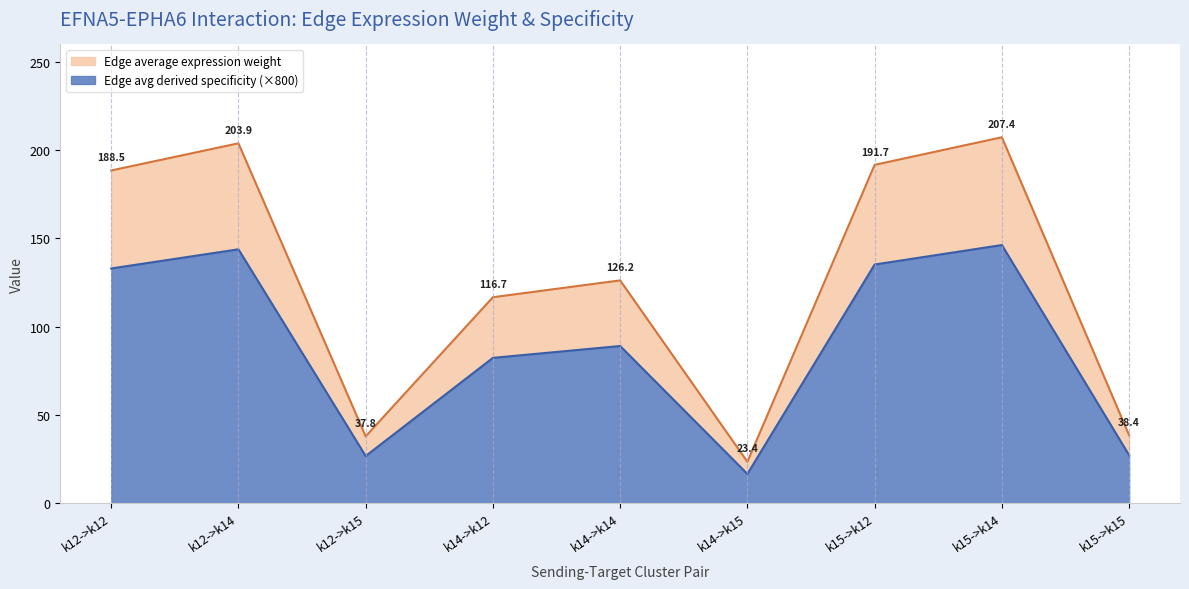

What position from the right is k12->k12?

9